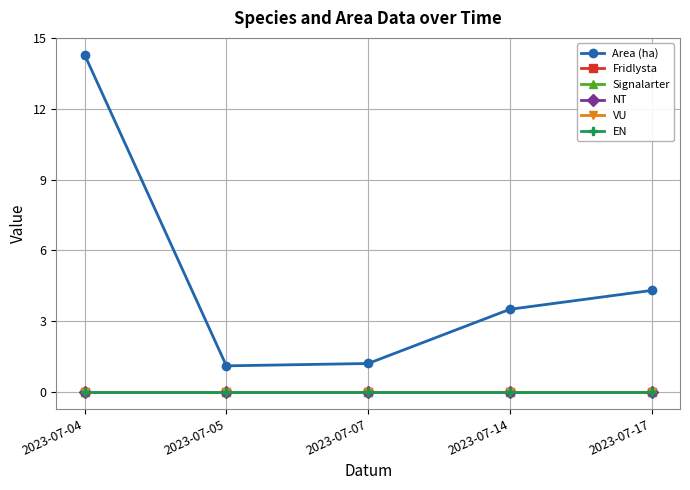

Rank the series at 2023-07-07 from highest to lowest value.

Area (ha), Fridlysta, Signalarter, NT, VU, EN